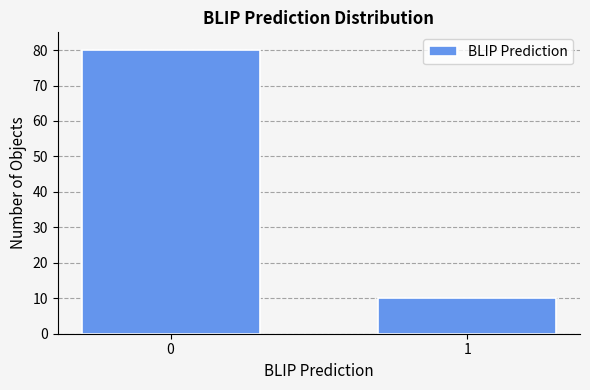

Reading left to right, what are all the values shown in this chart?

0=80	1=10